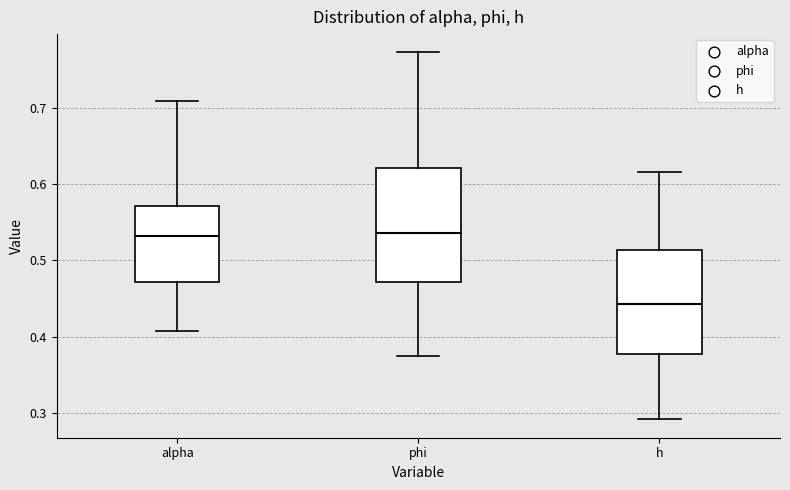

Comparing the boxes themselves (not the whiskers), which one is the tallest?

phi